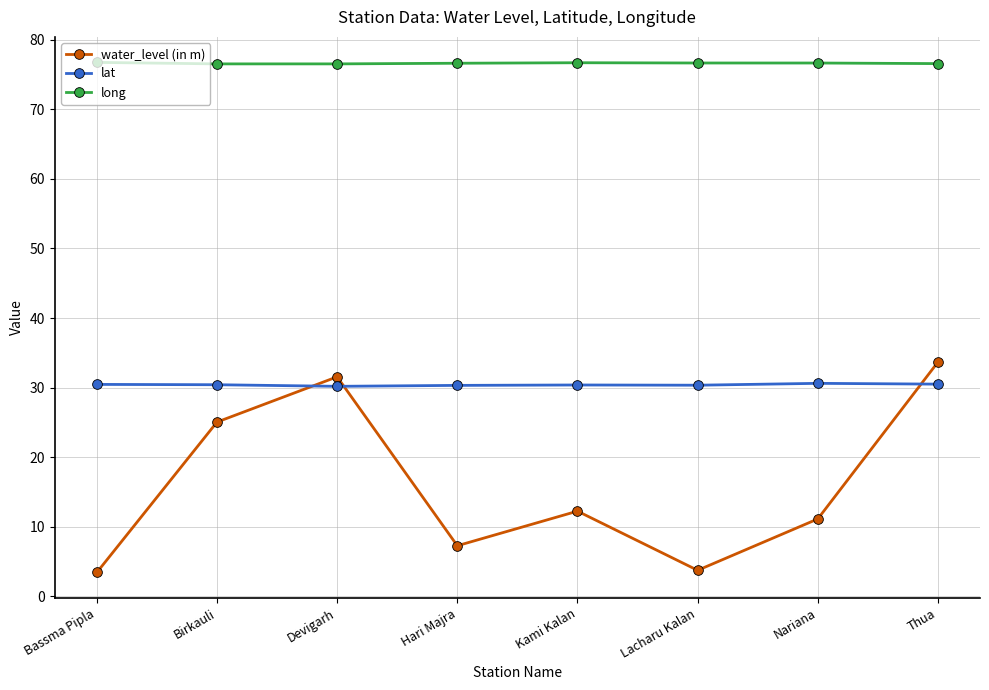

What is the maximum value for long?

76.7